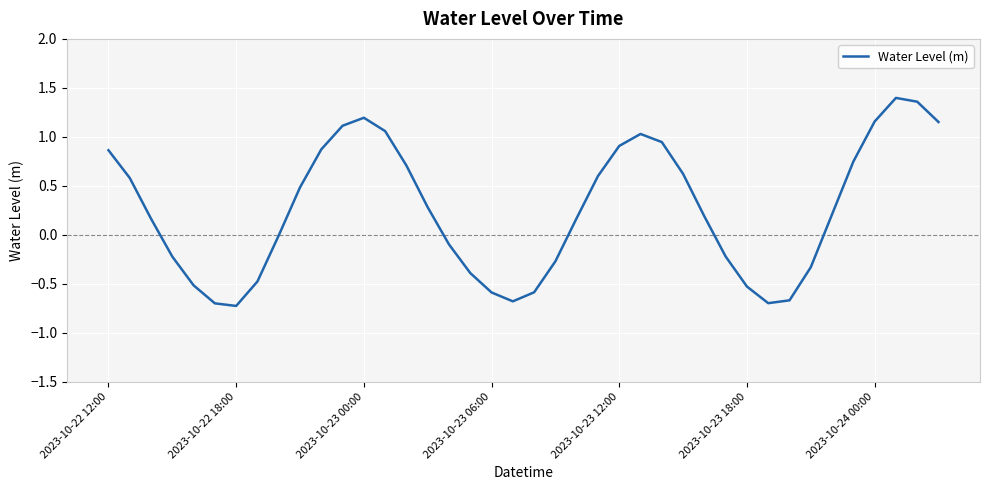

What is the difference between the maximum and minimum values?

2.1